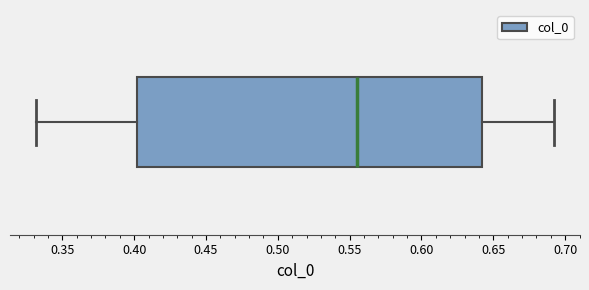

Transcribe this box plot: give where the median line is, the range the box spans, and where the two whiskers end, as read against the x-axis. The values are not printed on the chart, so give them approximately, as read against the axis.

median 0.555, box 0.400 to 0.640, whiskers 0.330 to 0.690